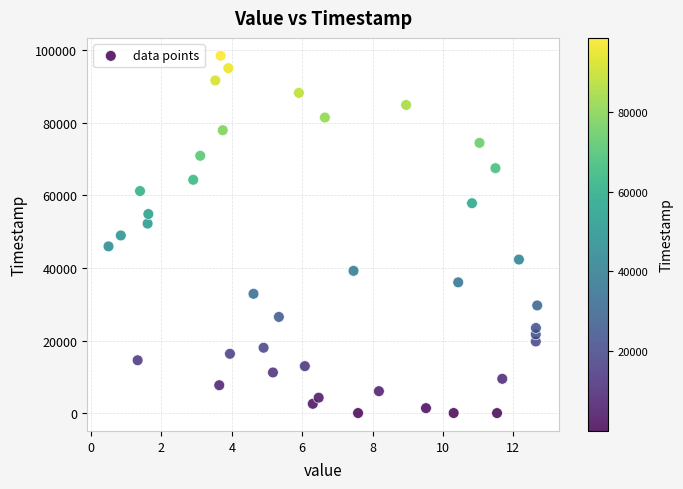

What is the range of Y values (max minus min)?

98519